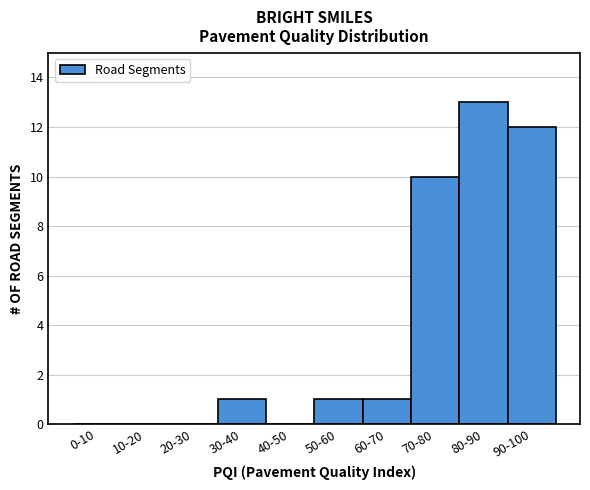

Reading left to right, what are all the values shown in this chart?

0-10=0	10-20=0	20-30=0	30-40=1	40-50=0	50-60=1	60-70=1	70-80=10	80-90=13	90-100=12